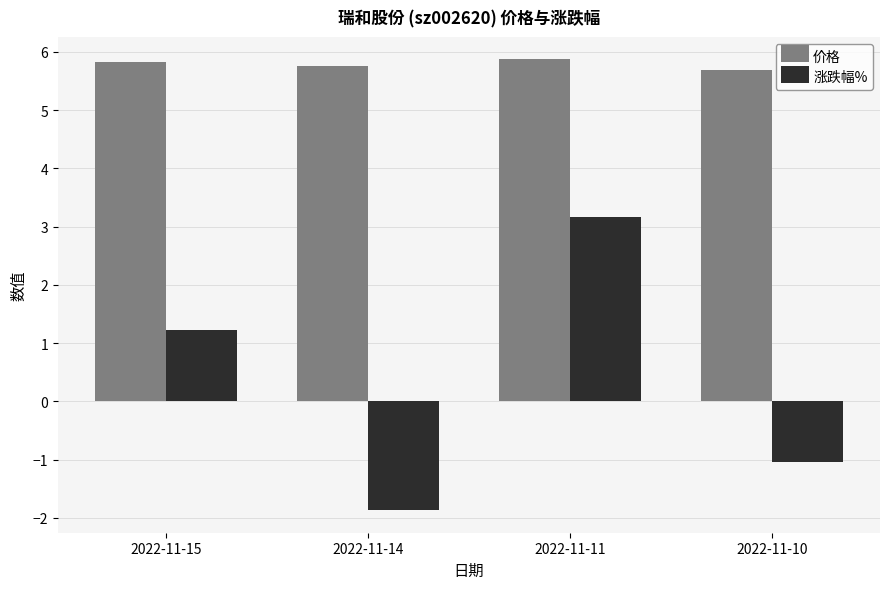

What is the value of the 涨跌幅% bar at the 2nd from the left?

-1.9